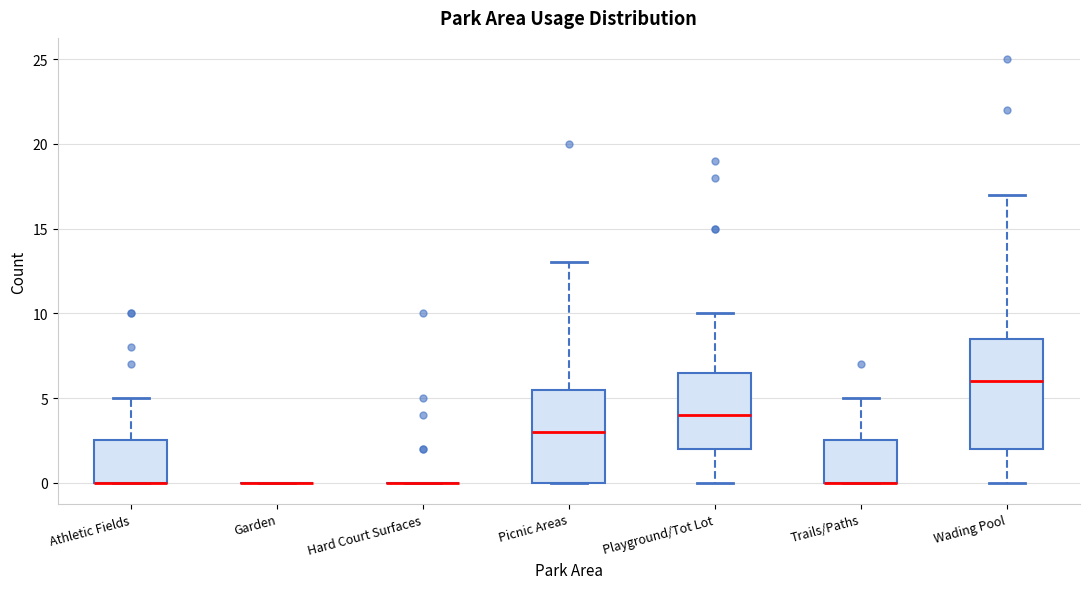

Reading left to right, read every box against the y-axis: the position of its median line, the range the box covers, and the ends of its whiskers. The values are not printed on the chart, so give them approximately, as read against the axis.

Athletic Fields: median 0.0 (drawn on the box's lower edge), box 0.0 to 2.5, whiskers 0.0 to 5.0
Garden: box collapsed to a line at 0.0, whiskers 0.0 to 0.0
Hard Court Surfaces: box collapsed to a line at 0.0, whiskers 0.0 to 0.0
Picnic Areas: median 3.0, box 0.0 to 5.5, whiskers 0.0 to 13.0
Playground/Tot Lot: median 4.0, box 2.0 to 6.5, whiskers 0.0 to 10.0
Trails/Paths: median 0.0 (drawn on the box's lower edge), box 0.0 to 2.5, whiskers 0.0 to 5.0
Wading Pool: median 6.0, box 2.0 to 8.5, whiskers 0.0 to 17.0